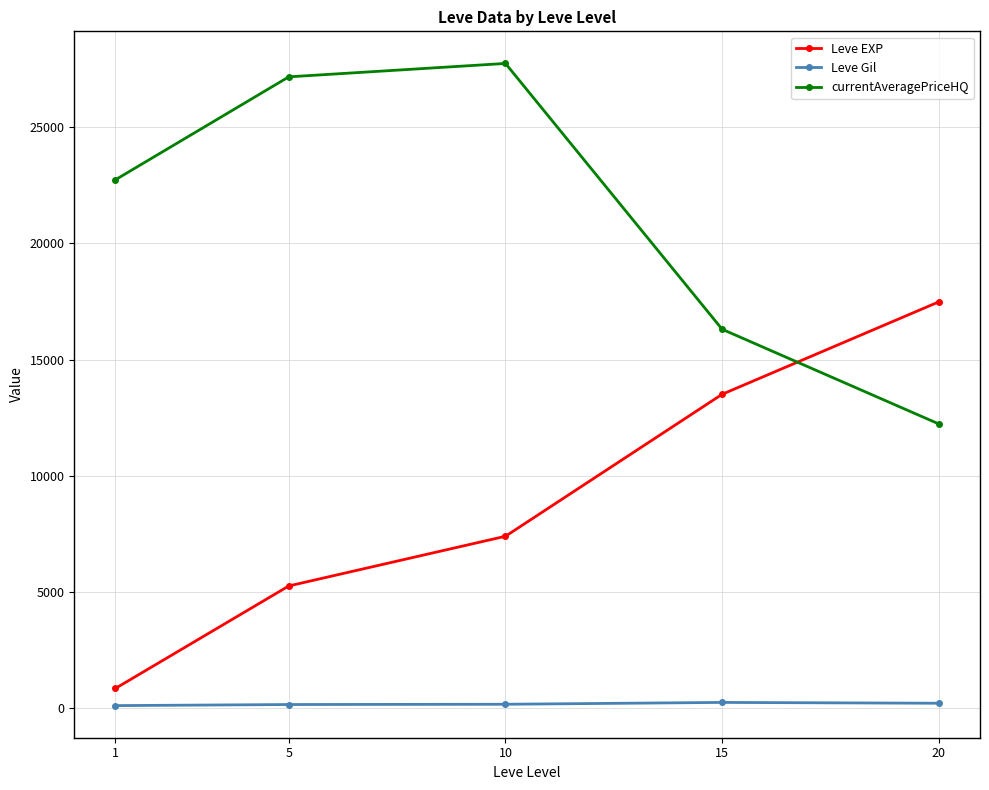

Rank the categories by currentAveragePriceHQ value from highest to lowest.

10, 5, 1, 15, 20